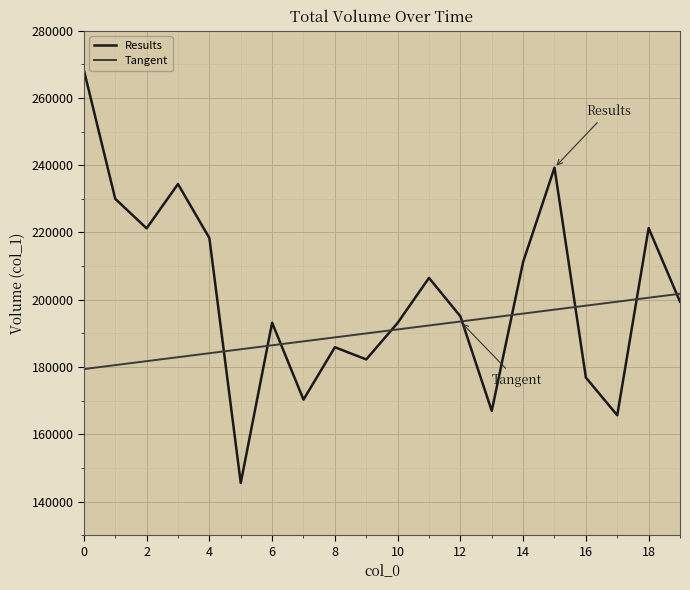

How many times do Results and Tangent cross each other?

9